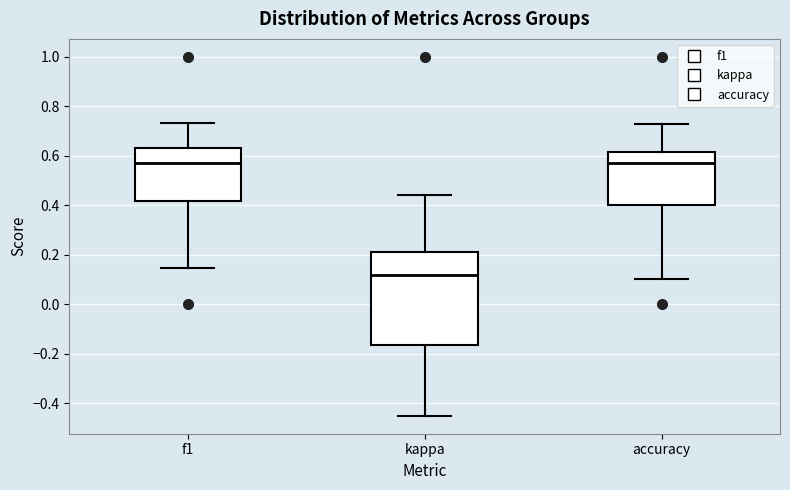

Reading left to right, read every box against the y-axis: the position of its median line, the range the box covers, and the ends of its whiskers. The values are not printed on the chart, so give them approximately, as read against the axis.

f1: median 0.58, box 0.42 to 0.62, whiskers 0.14 to 0.74
kappa: median 0.12, box -0.16 to 0.22, whiskers -0.46 to 0.44
accuracy: median 0.58, box 0.40 to 0.62, whiskers 0.10 to 0.72